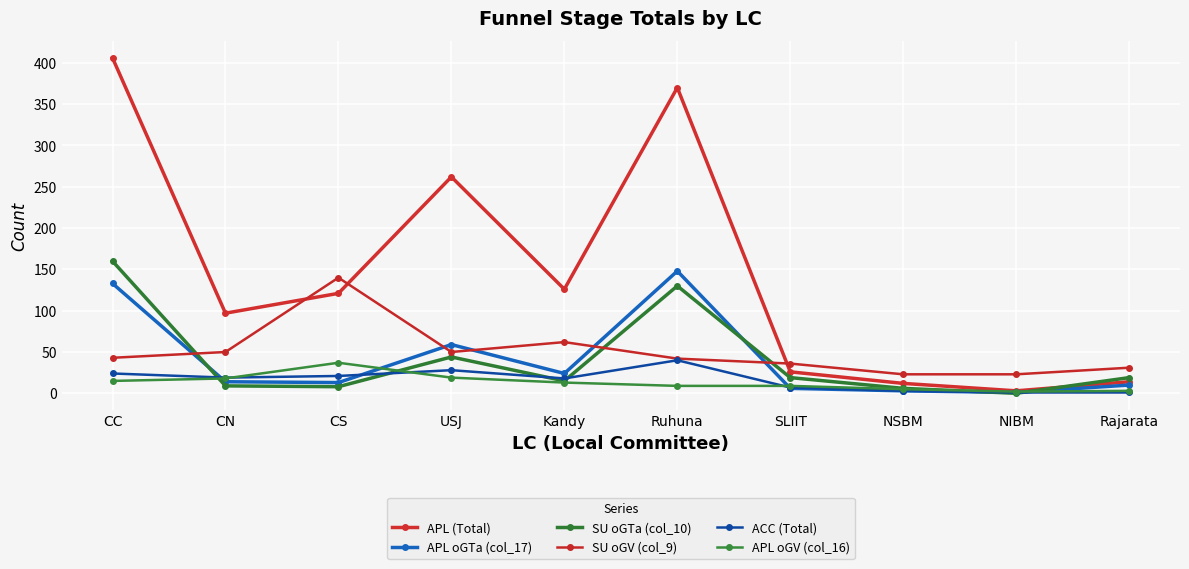

True or false: APL oGTa (col_17) and SU oGV (col_9) cross at least once.

True